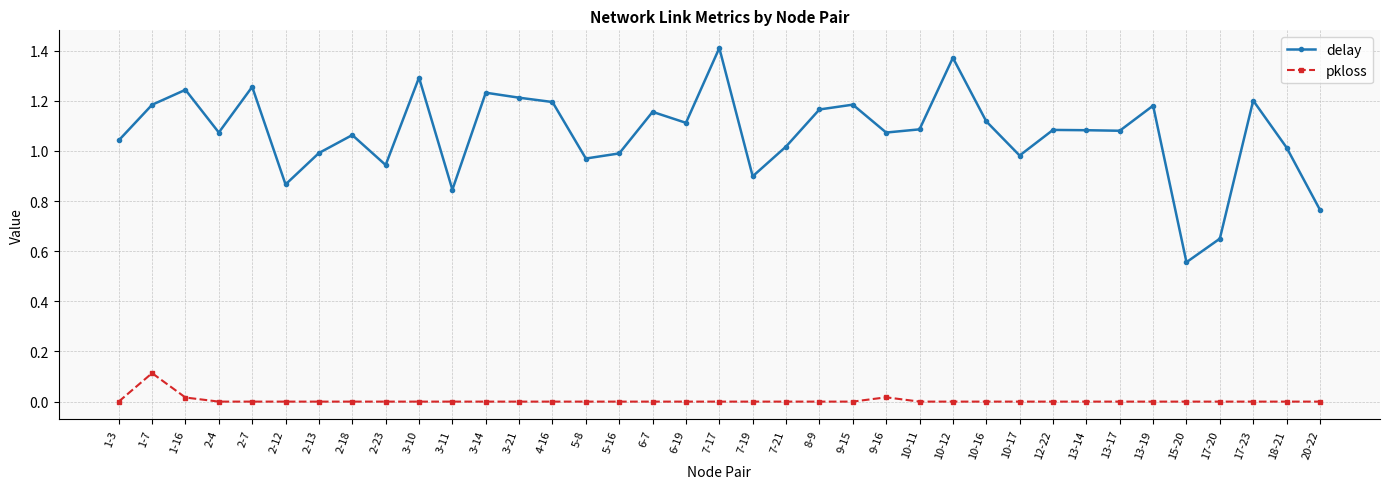

Which series has the widest spread of values?

delay